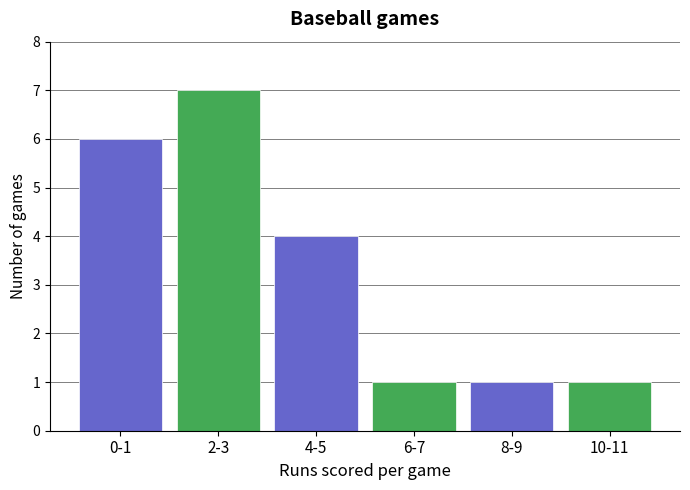

Reading left to right, what are all the values shown in this chart?

0-1=6	2-3=7	4-5=4	6-7=1	8-9=1	10-11=1